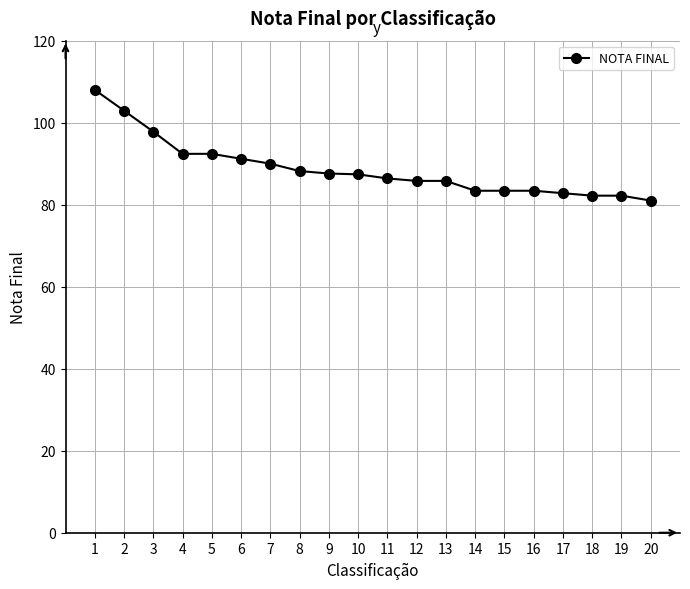

What is the difference between the second highest and minimum values?

21.9